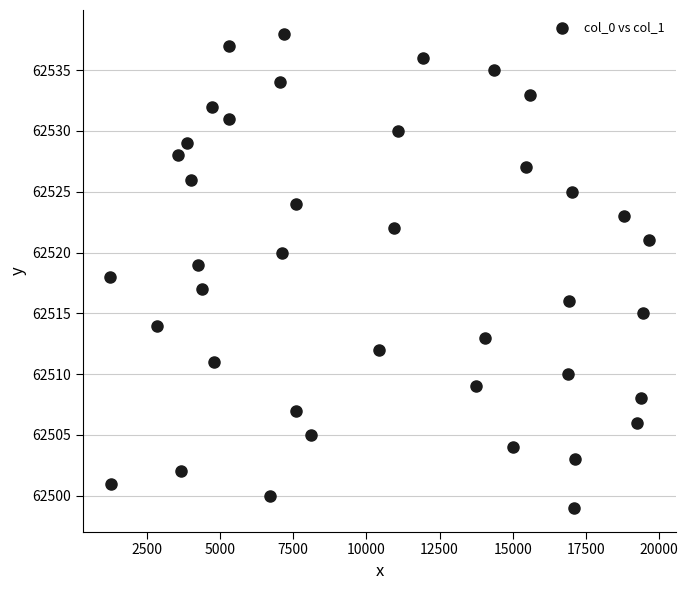

What is the range of X values (max minus min)?

18412